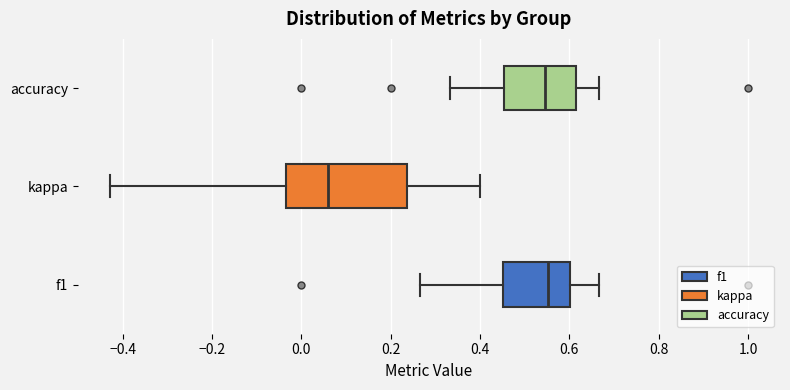

Reading bottom to top, read every box against the x-axis: the position of its median line, the range the box covers, and the ends of its whiskers. The values are not printed on the chart, so give them approximately, as read against the axis.

f1: median 0.56, box 0.46 to 0.60, whiskers 0.26 to 0.66
kappa: median 0.06, box -0.04 to 0.24, whiskers -0.42 to 0.40
accuracy: median 0.54, box 0.46 to 0.62, whiskers 0.34 to 0.66